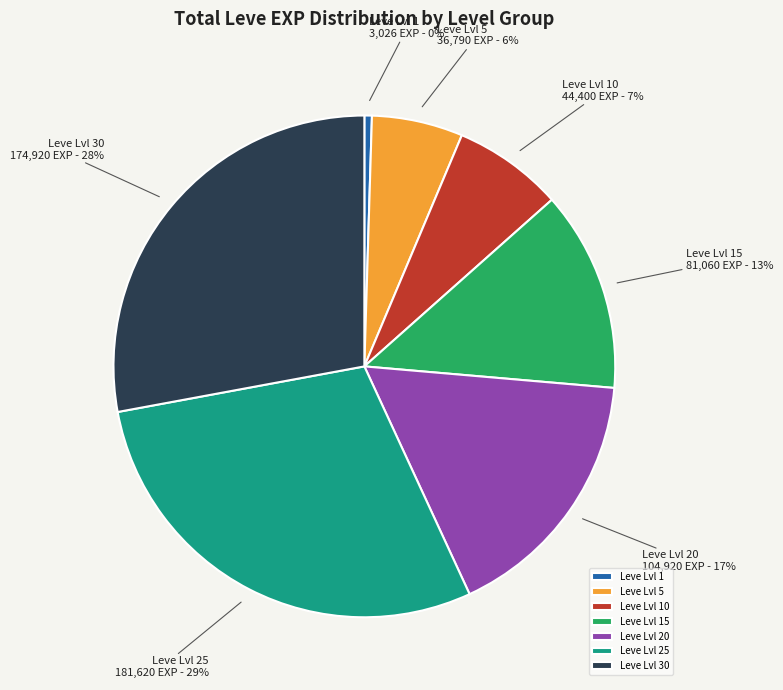

Which has a higher value, Leve Lvl 20 or Leve Lvl 25?

Leve Lvl 25